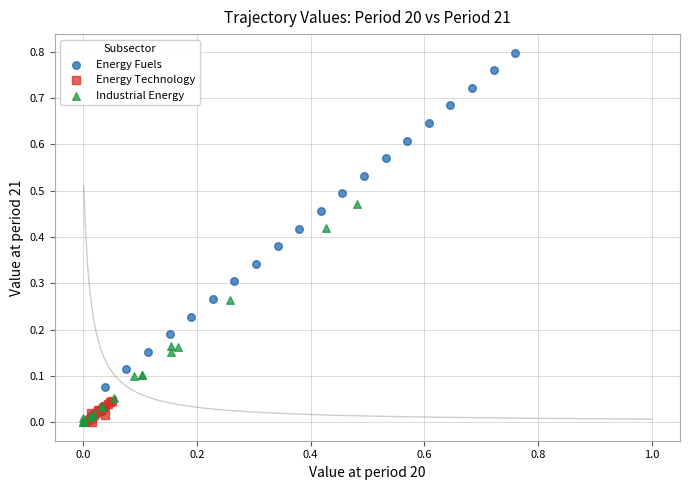

Which series contains the highest Y value?

Energy Fuels